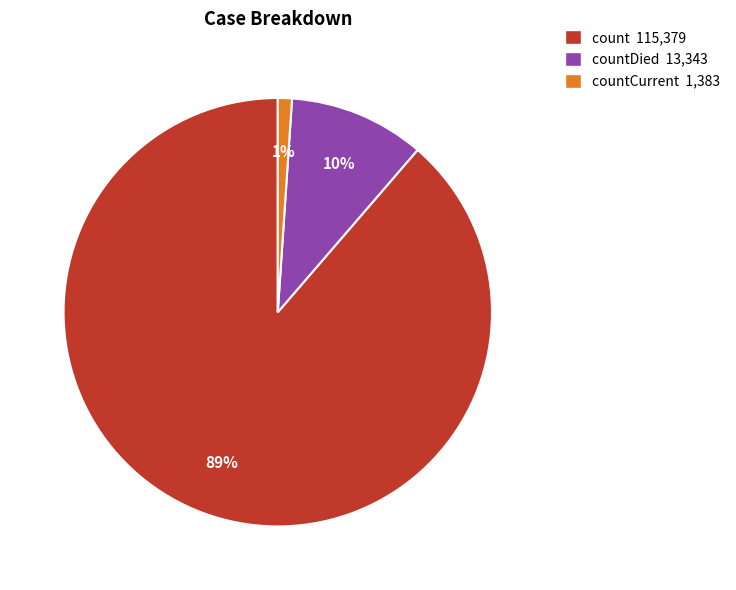

Which slice is the smallest?

countCurrent 1,383